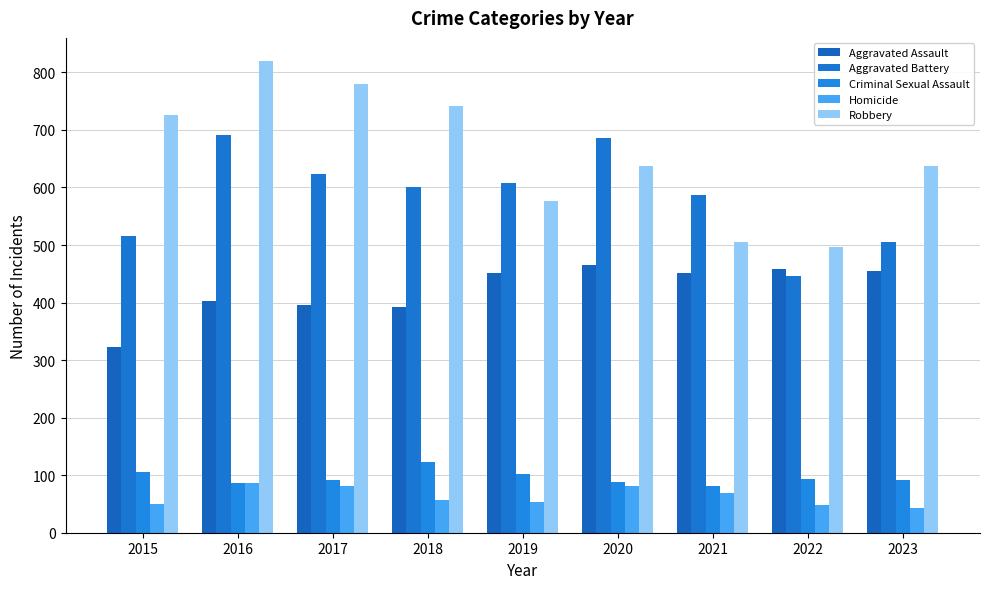

At which label does Aggravated Assault reach its minimum?

2015